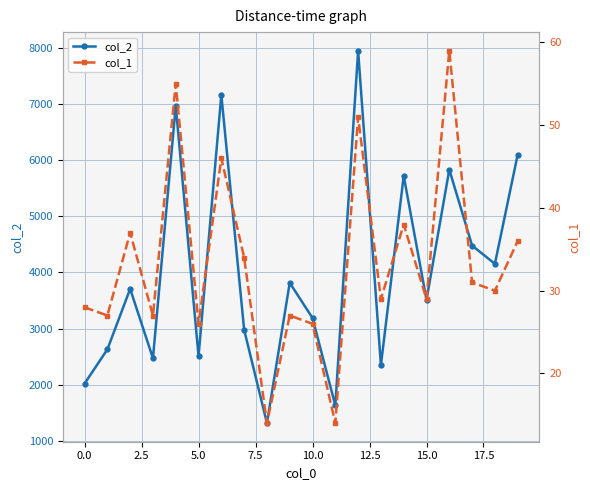

The col_2 series shows 4152 at 18. True or false?

True